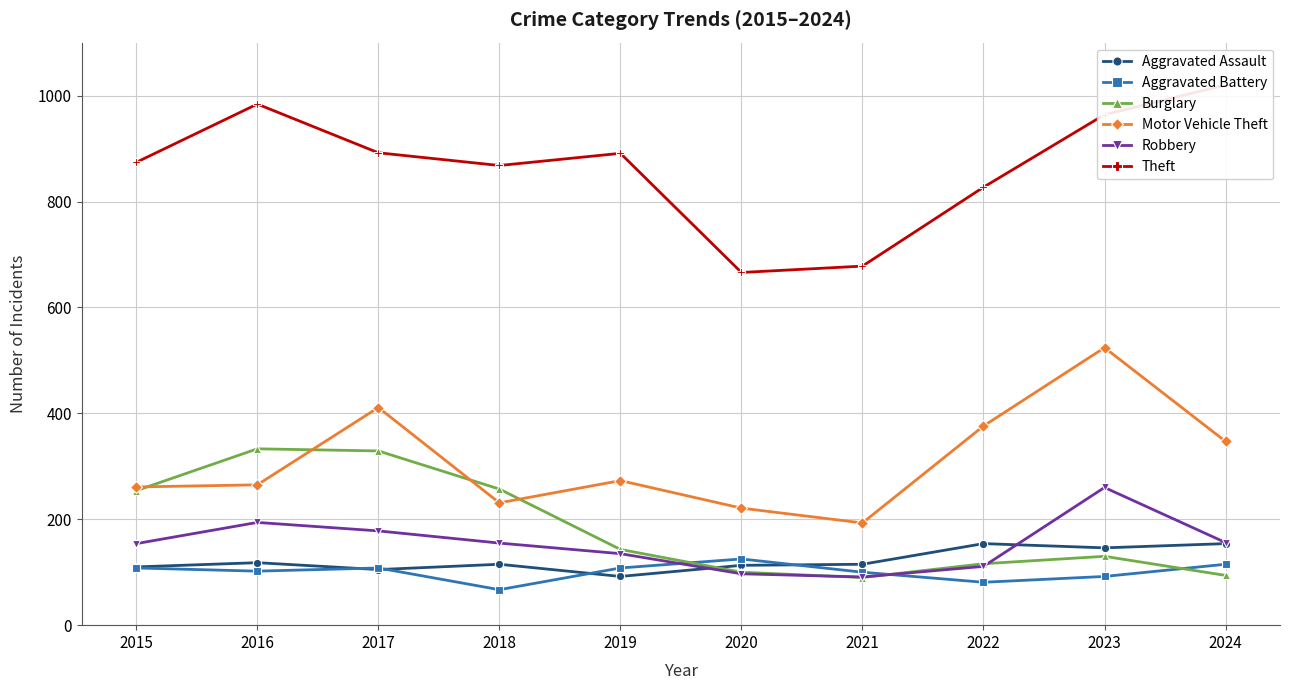

How many intersections are there between Aggravated Battery and Robbery?

2